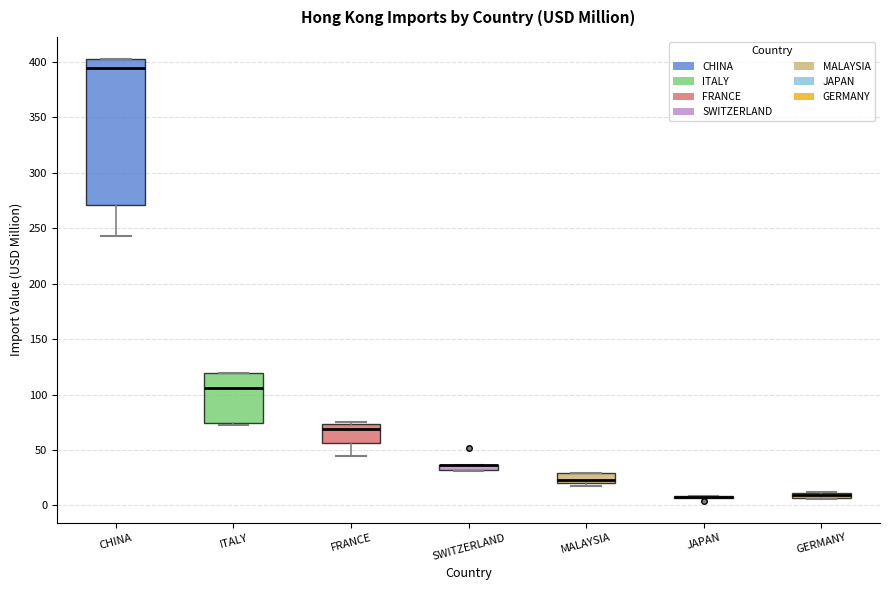

Where does the median line of the box for MALAYSIA sit on the y-axis? The values are not printed on the chart, so give them approximately, as read against the axis.

25